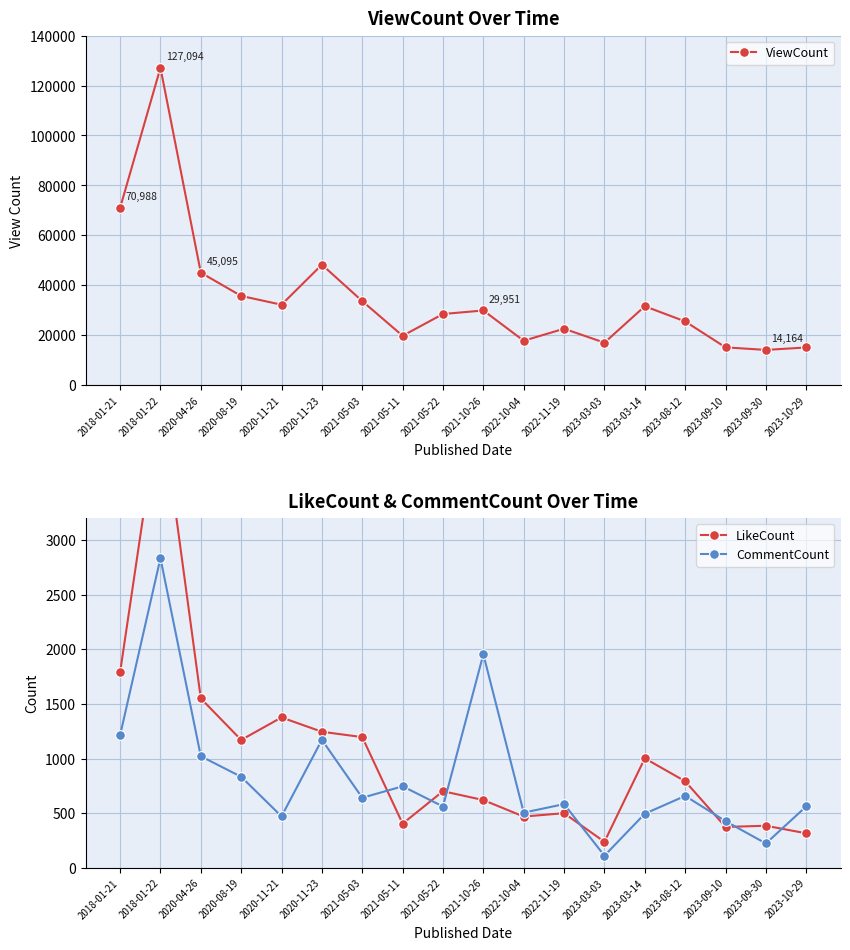

Reading right to left, list all the values displayed in this chart.

ViewCount: 15147	14164	15193	25565	31646	17055	22643	17838	29951	28539	19815	33700	48290	32253	35771	45095	127094	70988
LikeCount: 317	386	375	793	1003	239	501	470	621	702	405	1197	1246	1377	1171	1551	4282	1790
CommentCount: 563	224	428	659	496	112	584	506	1955	562	747	642	1172	472	834	1022	2834	1214